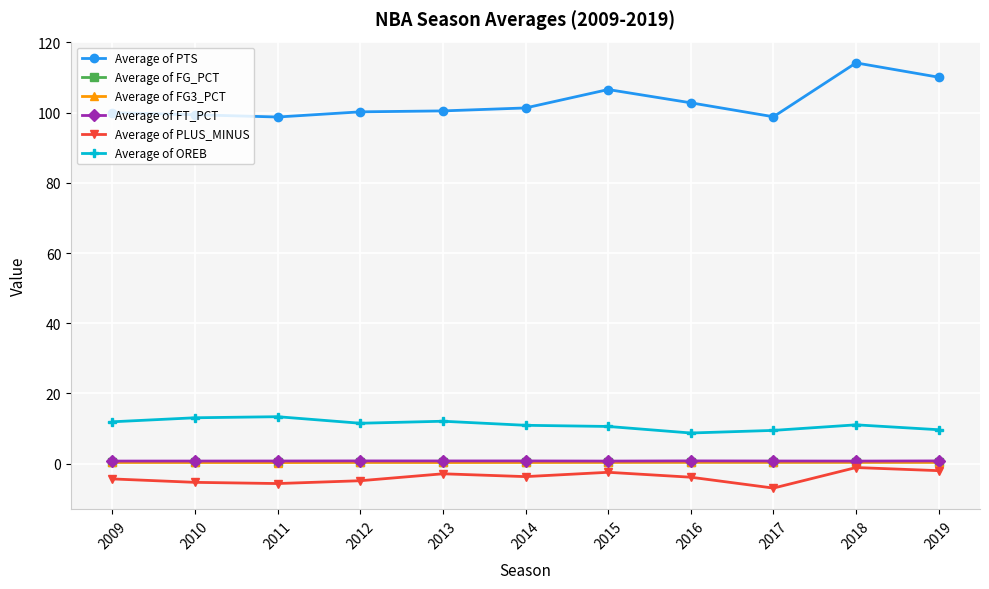

True or false: Average of OREB and Average of FG_PCT cross at least once.

False